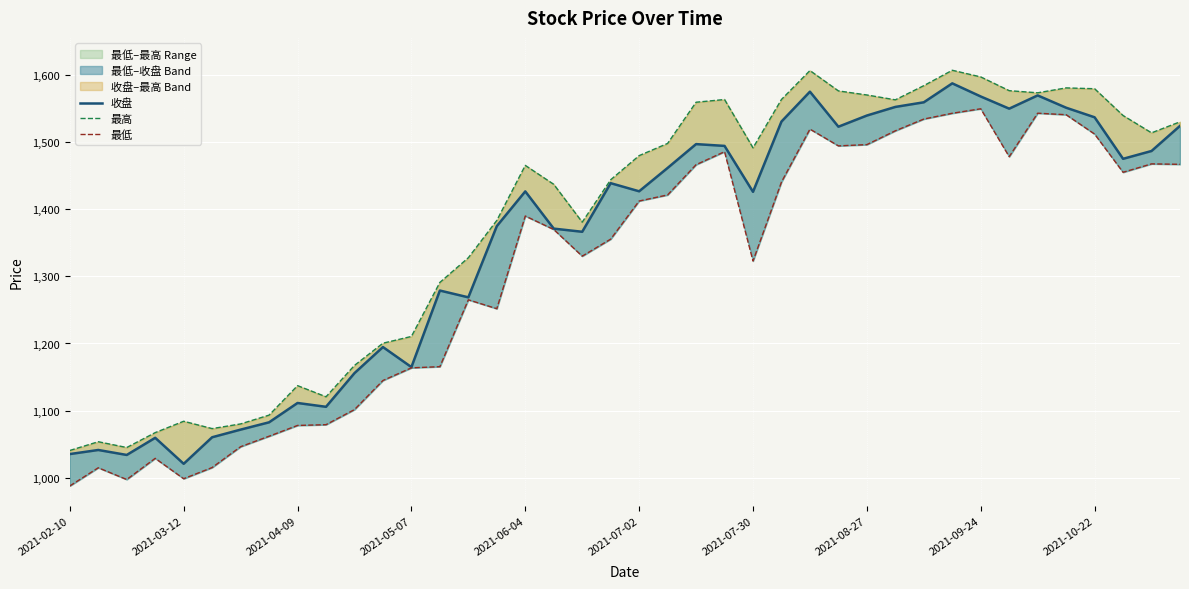

How many data points does each series have?

40